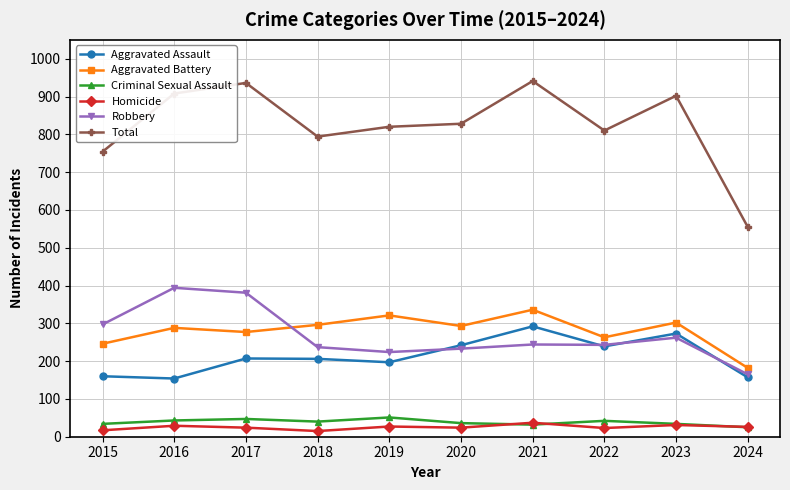

What is the value of the Homicide point at the 8th from the left?

23